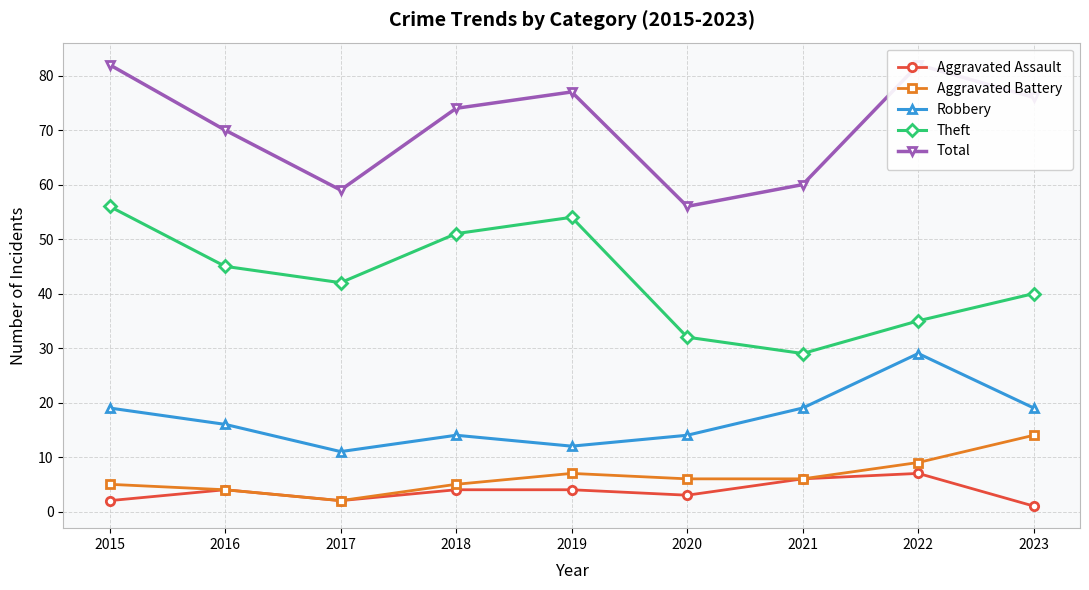

What is the maximum value shown in the chart?

82